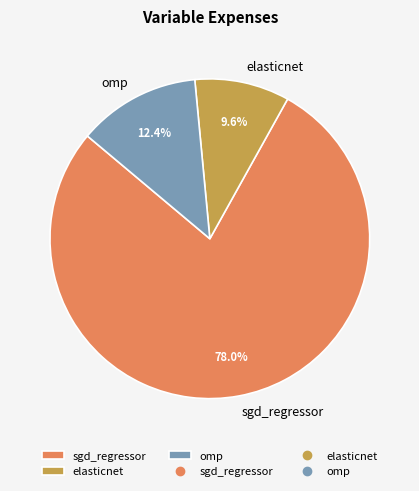

To the nearest percent, what is the average slice percentage?

33%